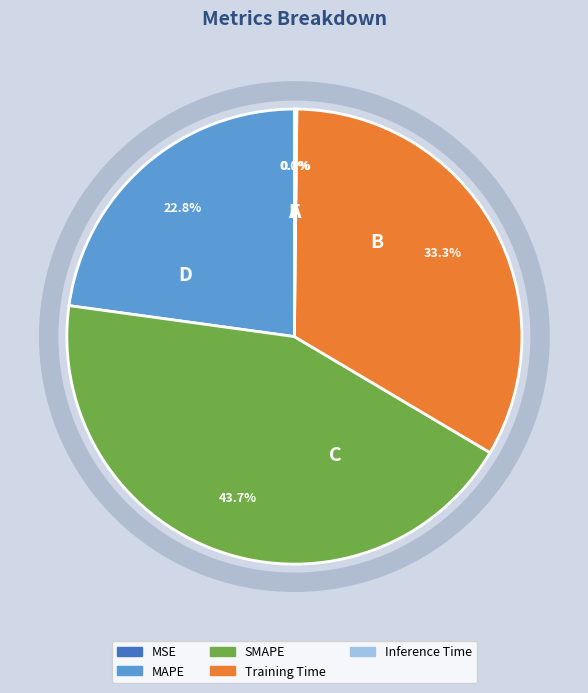

To the nearest percent, what percentage of the pie is MAPE?

23%